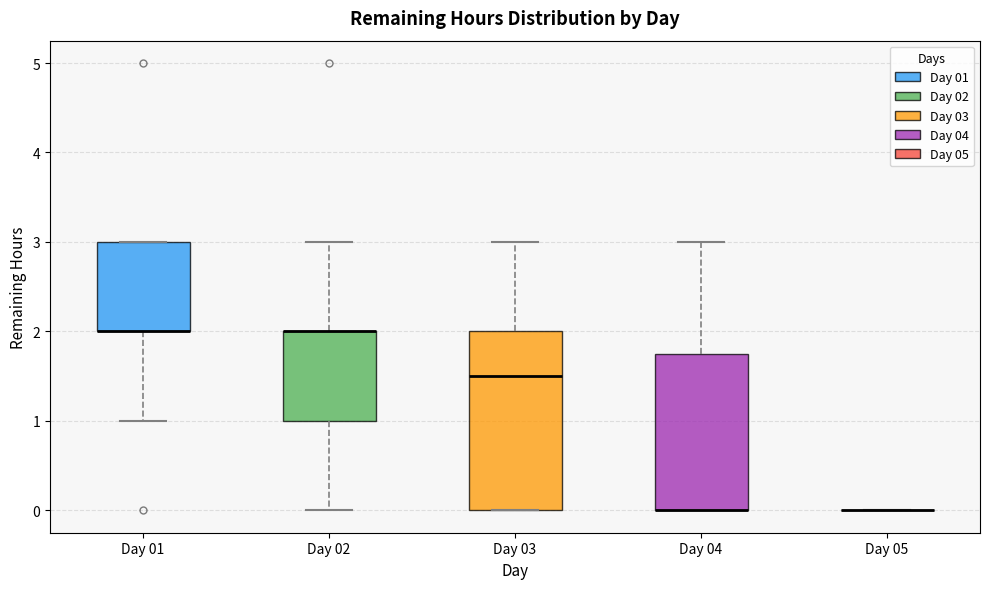

Reading left to right, read every box against the y-axis: the position of its median line, the range the box covers, and the ends of its whiskers. The values are not printed on the chart, so give them approximately, as read against the axis.

Day 01: median 2.0 (drawn on the box's lower edge), box 2.0 to 3.0, whiskers 1.0 to 3.0
Day 02: median 2.0 (drawn on the box's upper edge), box 1.0 to 2.0, whiskers 0.0 to 3.0
Day 03: median 1.5, box 0.0 to 2.0, whiskers 0.0 to 3.0
Day 04: median 0.0 (drawn on the box's lower edge), box 0.0 to 1.8, whiskers 0.0 to 3.0
Day 05: box collapsed to a line at 0.0, whiskers 0.0 to 0.0